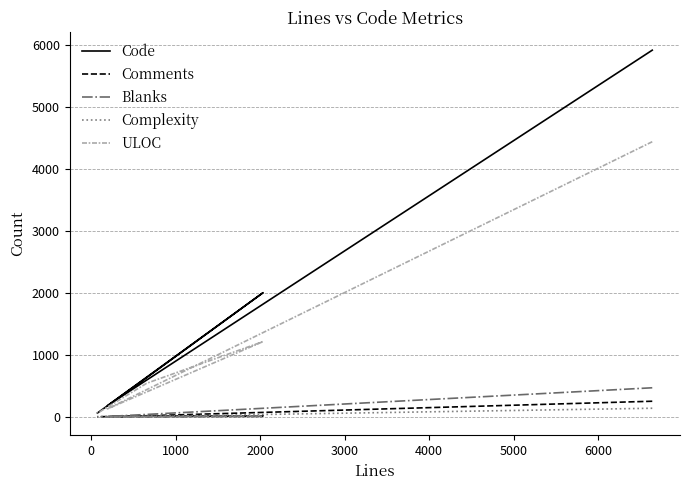

What is the label of the 3rd point from the left?

1000